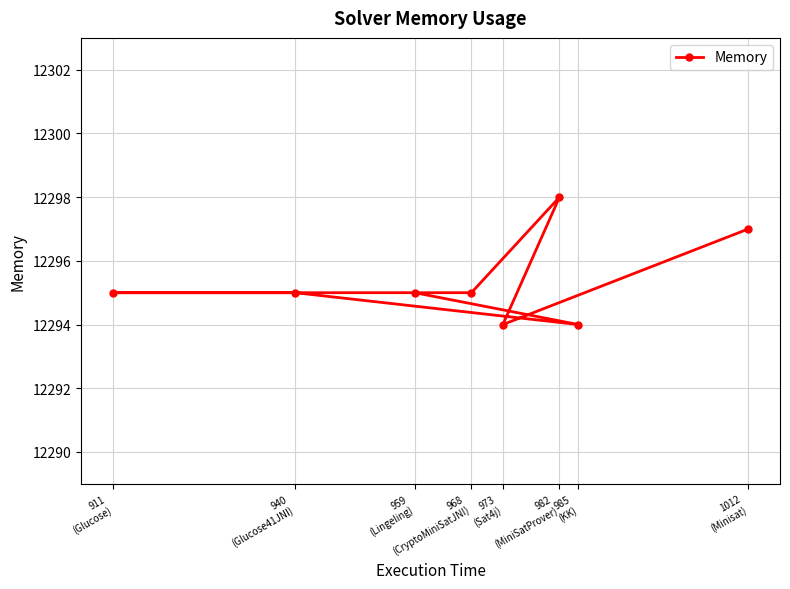

What is the greatest value displayed?

12298